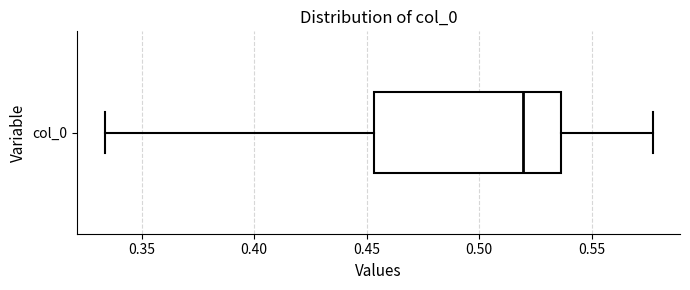

Transcribe this box plot: give where the median line is, the range the box spans, and where the two whiskers end, as read against the x-axis. The values are not printed on the chart, so give them approximately, as read against the axis.

median 0.520, box 0.455 to 0.535, whiskers 0.335 to 0.575